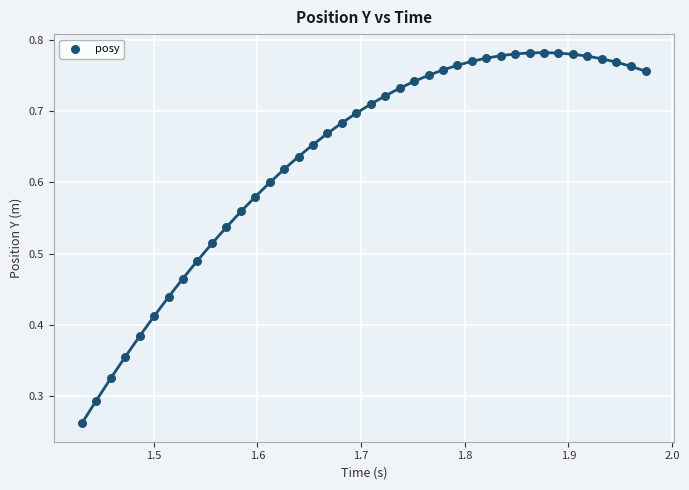

How many points are shown in the scatter plot?

40